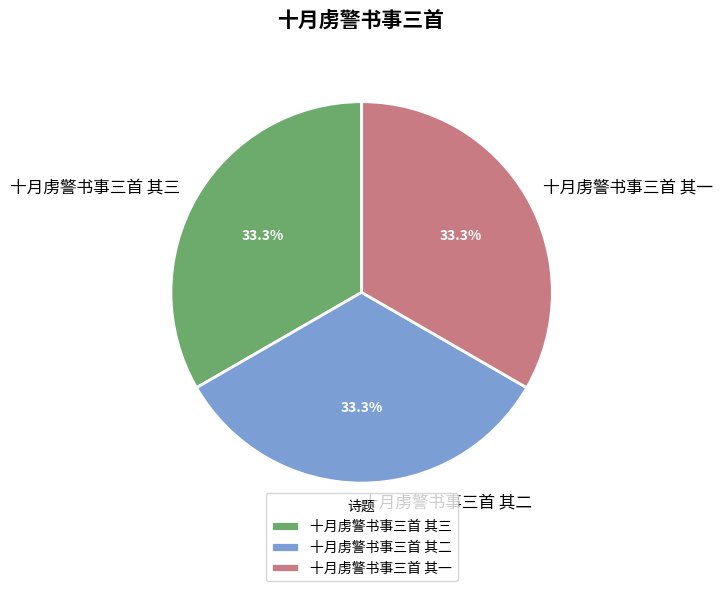

To the nearest percent, what portion does 十月虏警书事三首 其一 represent?

33%